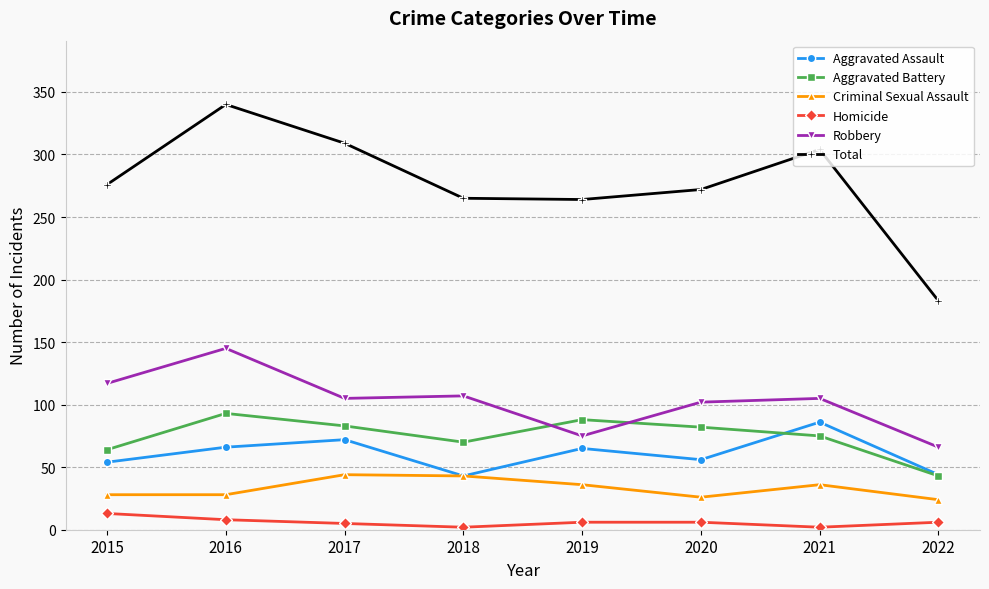

Which series has the largest total across all categories?

Total